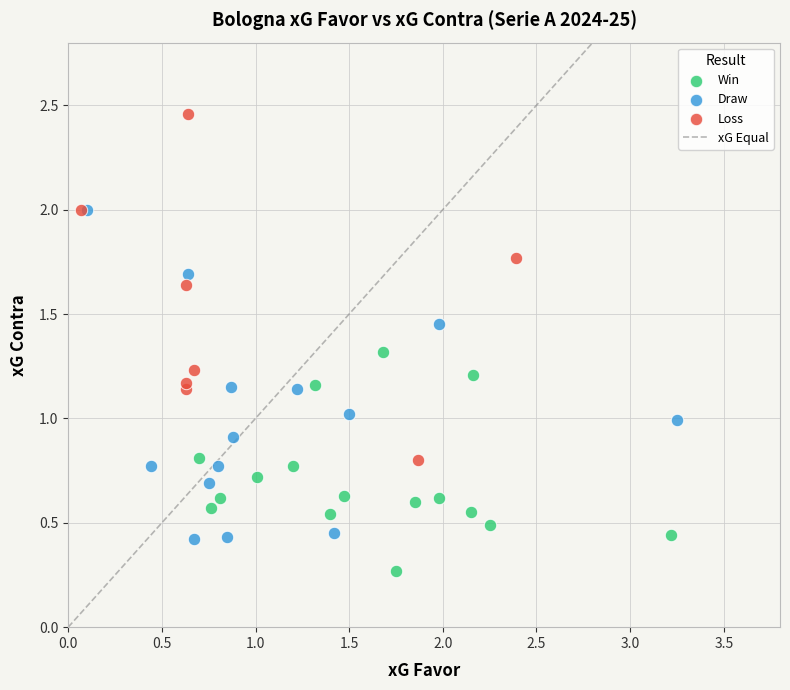

Which series has the widest spread of Y values?

Loss